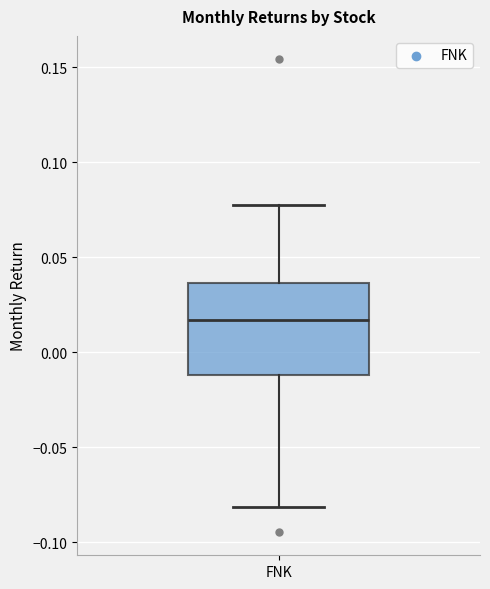

Where does the median line of the box for FNK sit on the y-axis? The values are not printed on the chart, so give them approximately, as read against the axis.

0.015